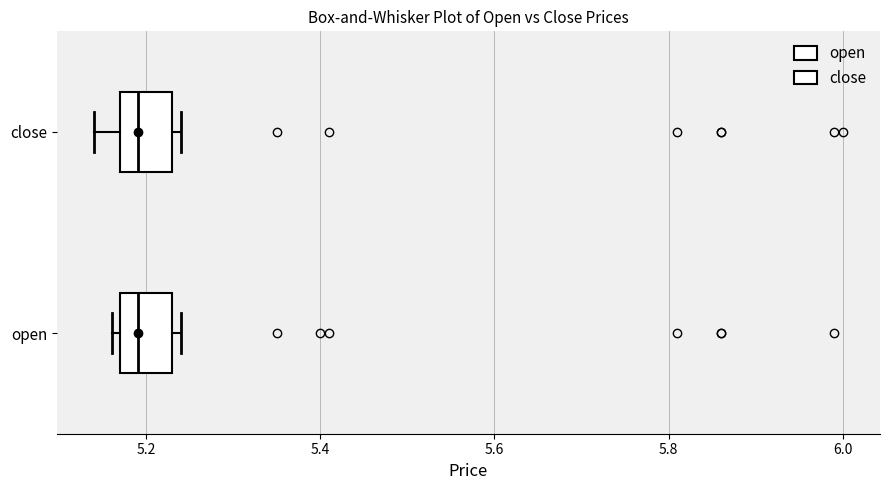

Where does the median line of the box for open sit on the x-axis? The values are not printed on the chart, so give them approximately, as read against the axis.

5.20